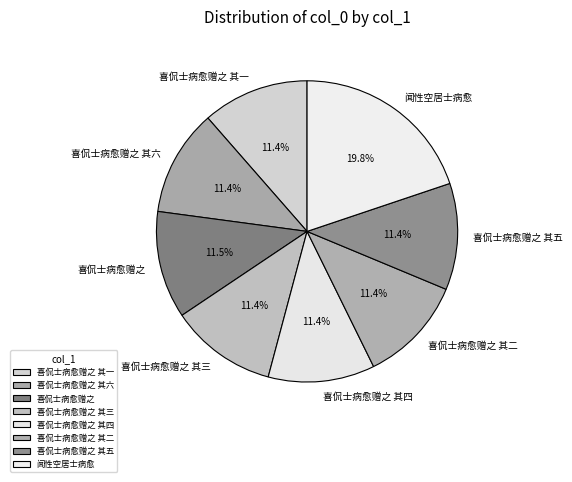

Approximately how many times larger is the value at 喜侃士病愈赠之 其三 compared to 闻性空居士病愈?

0.6